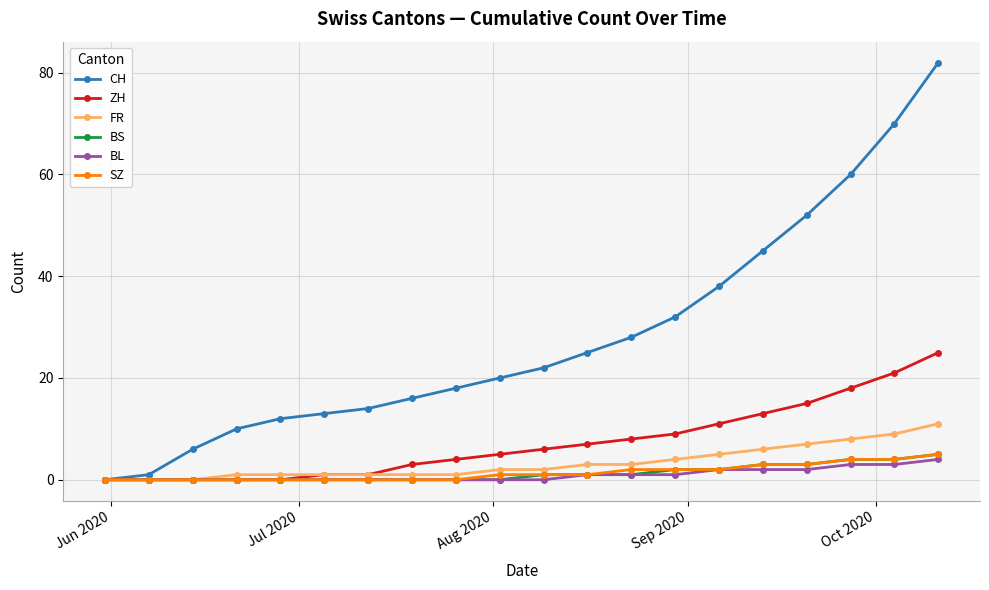

At how many categories does at least one series exceed 42?

5